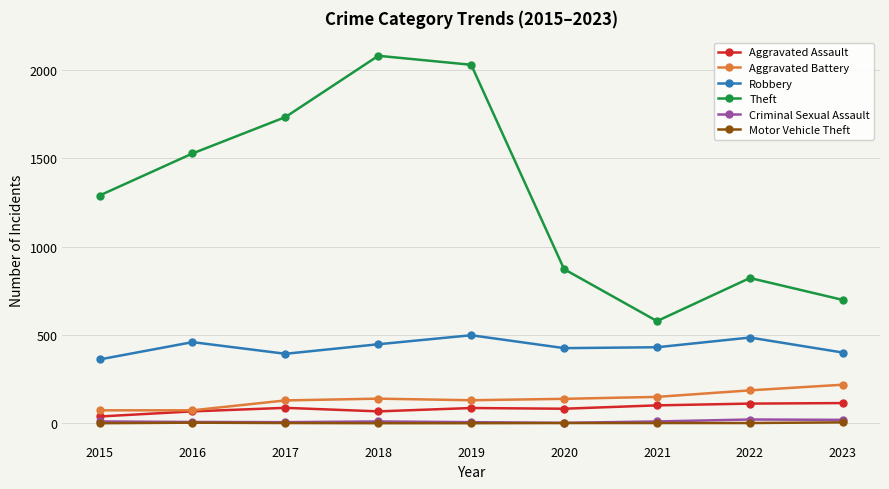

What is the sum of all Criminal Sexual Assault values?

100